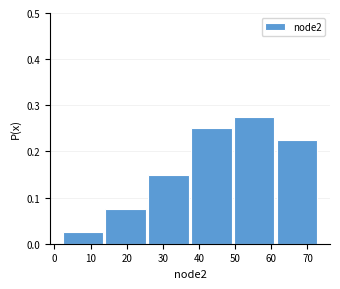

Reading left to right, list every bar in this chart as the range it spans on the x-axis followed by its height. Neither the bar edges nor the heights are printed on the chart, so give them approximately, as read against the axes.

2 to 14: 0.03
14 to 26: 0.08
26 to 38: 0.15
38 to 49: 0.25
49 to 61: 0.28
61 to 73: 0.23